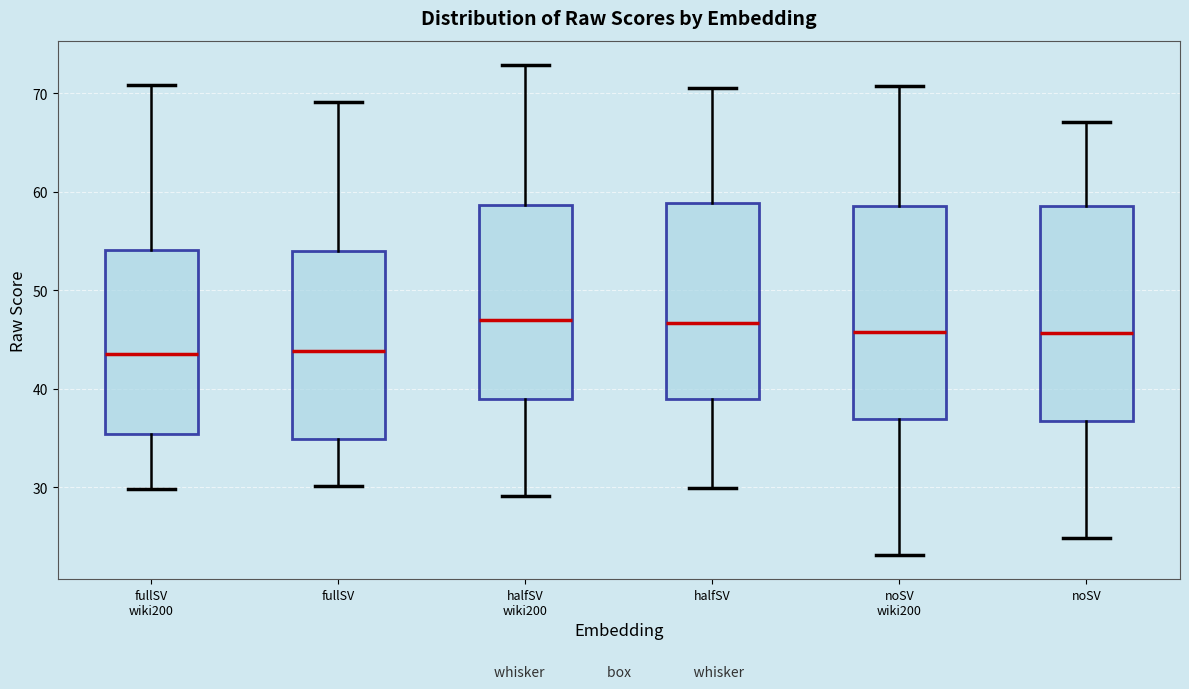

Reading left to right, transcribe this box plot: for each box, give where its median line is, the range the box spans, and where its two whiskers end, as read against the y-axis. The values are not printed on the chart, so give them approximately, as read against the axis.

fullSV wiki200: median 44, box 35 to 54, whiskers 30 to 71
fullSV: median 44, box 35 to 54, whiskers 30 to 69
halfSV wiki200: median 47, box 39 to 59, whiskers 29 to 73
halfSV: median 47, box 39 to 59, whiskers 30 to 71
noSV wiki200: median 46, box 37 to 59, whiskers 23 to 71
noSV: median 46, box 37 to 59, whiskers 25 to 67